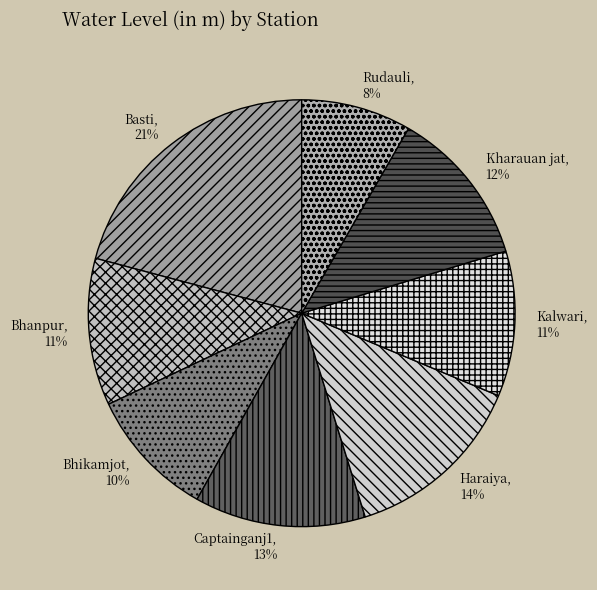

Does any single category account for the majority?

No